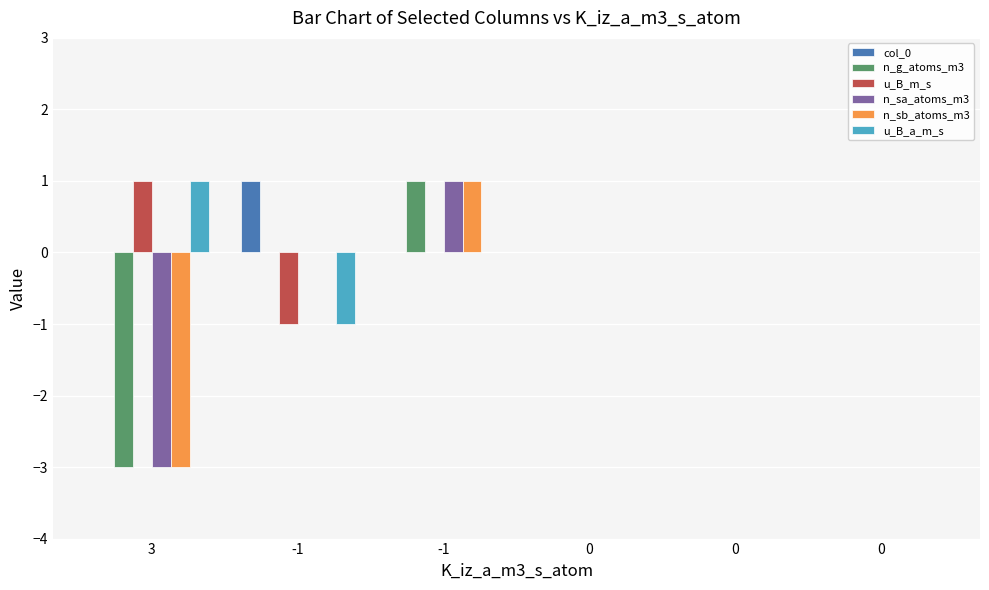

Are the bars horizontal?

No